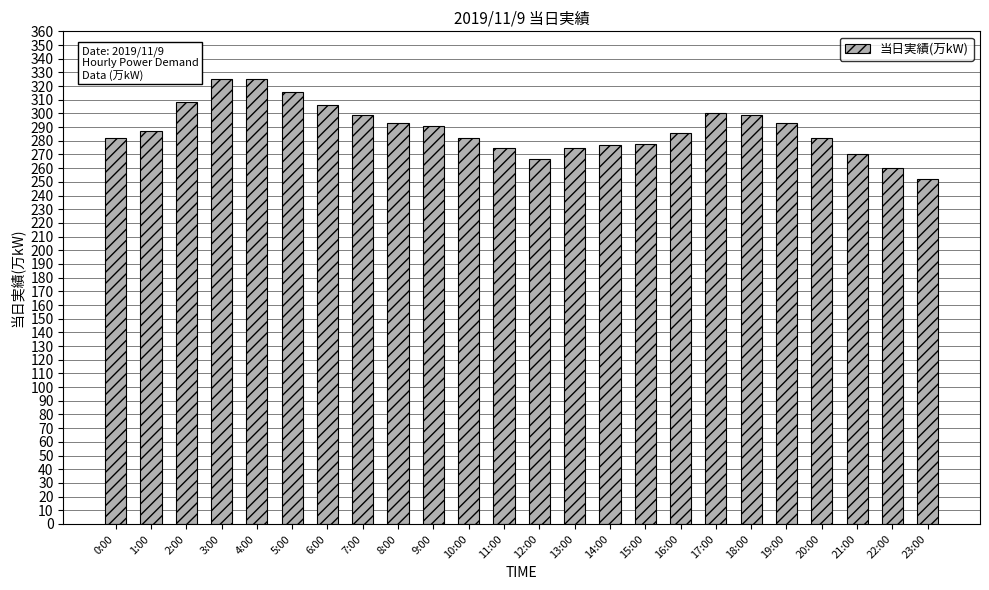

Which label corresponds to the smallest value in the chart?

23:00